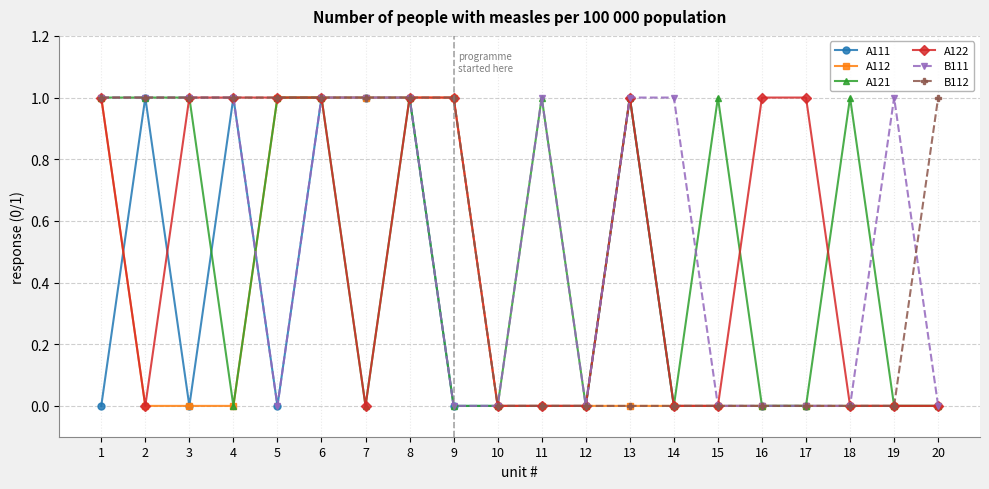

Is it true that A111 equals -1 at 1?

False